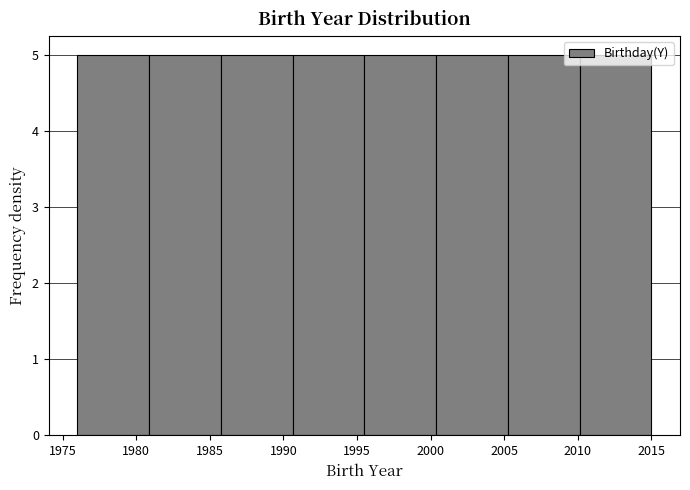

How tall is the bar that spans 1990.5 to 1995.5 on the x-axis? Neither the bar edges nor the heights are printed on the chart, so give them approximately, as read against the axes.

5